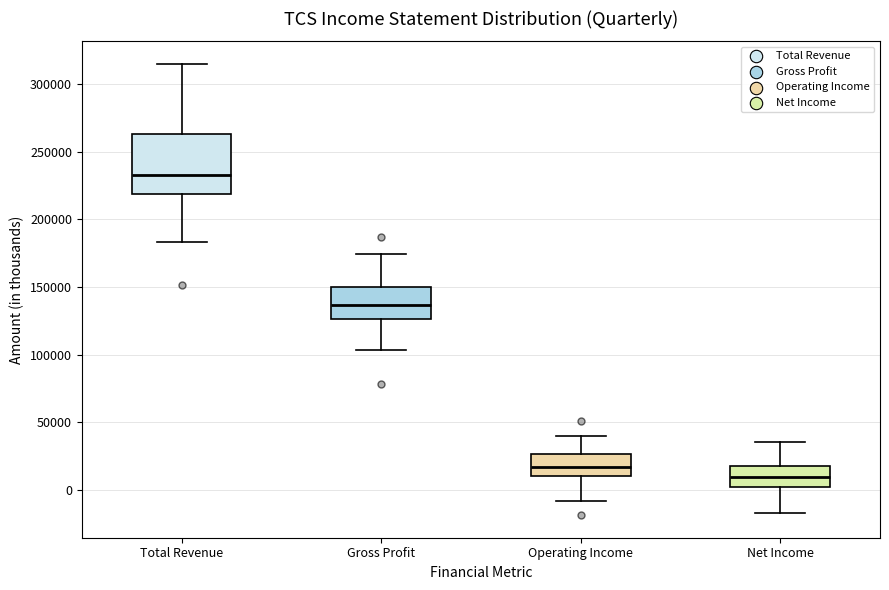

Reading left to right, read every box against the y-axis: the position of its median line, the range the box covers, and the ends of its whiskers. The values are not printed on the chart, so give them approximately, as read against the axis.

Total Revenue: median 235000, box 220000 to 265000, whiskers 185000 to 315000
Gross Profit: median 135000, box 125000 to 150000, whiskers 105000 to 175000
Operating Income: median 15000, box 10000 to 25000, whiskers -10000 to 40000
Net Income: median 10000, box 0 to 20000, whiskers -15000 to 35000